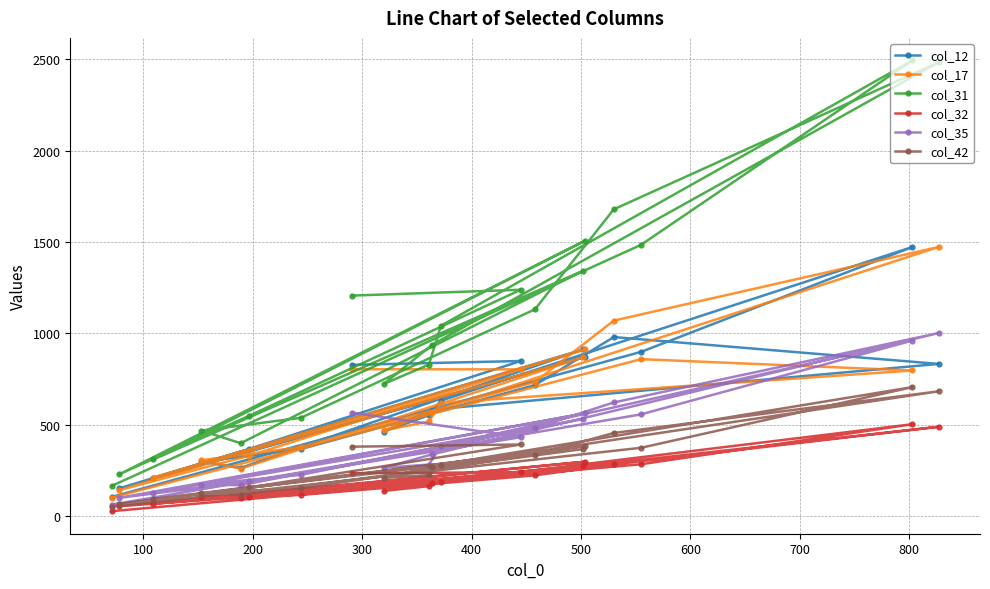

Rank the series by their maximum value, from lowest to highest.

col_32, col_42, col_35, col_12, col_17, col_31